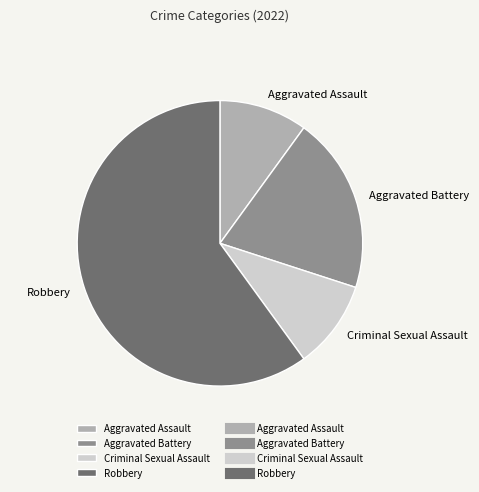

True or false: Aggravated Assault accounts for 19% of the total.

False